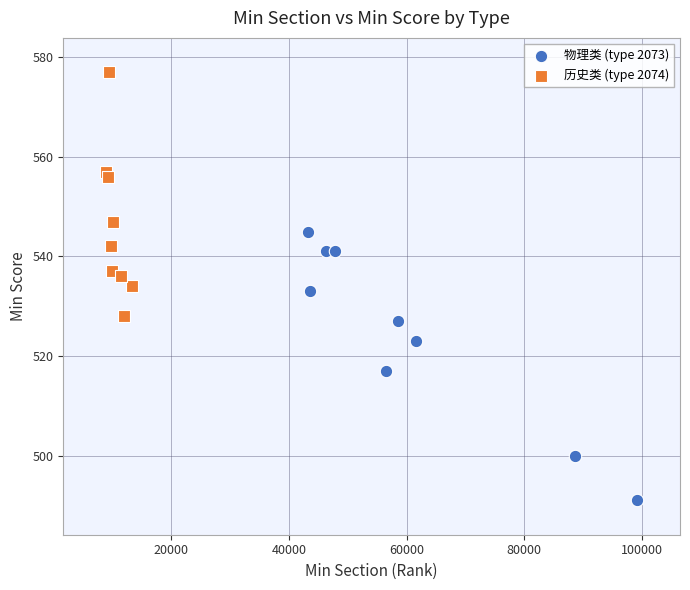

Which series has the largest Y range (max minus min)?

物理类 (type 2073)